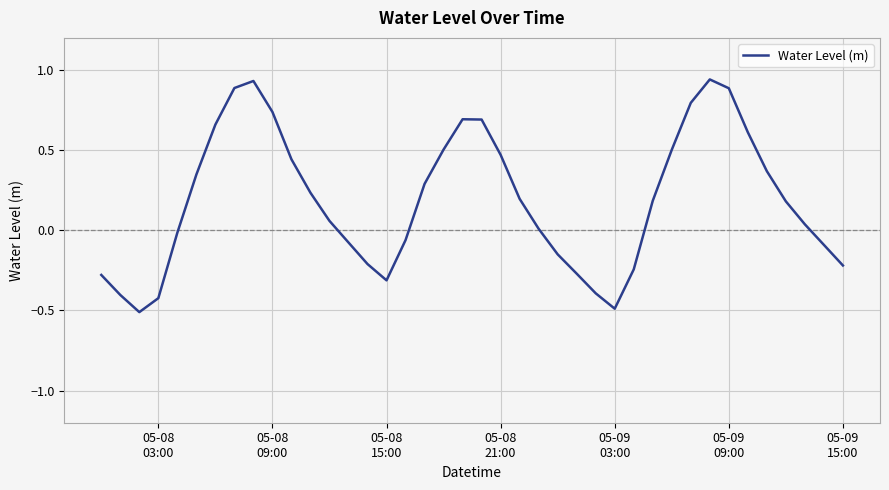

True or false: the data has more than 0 interior local peaks.

True